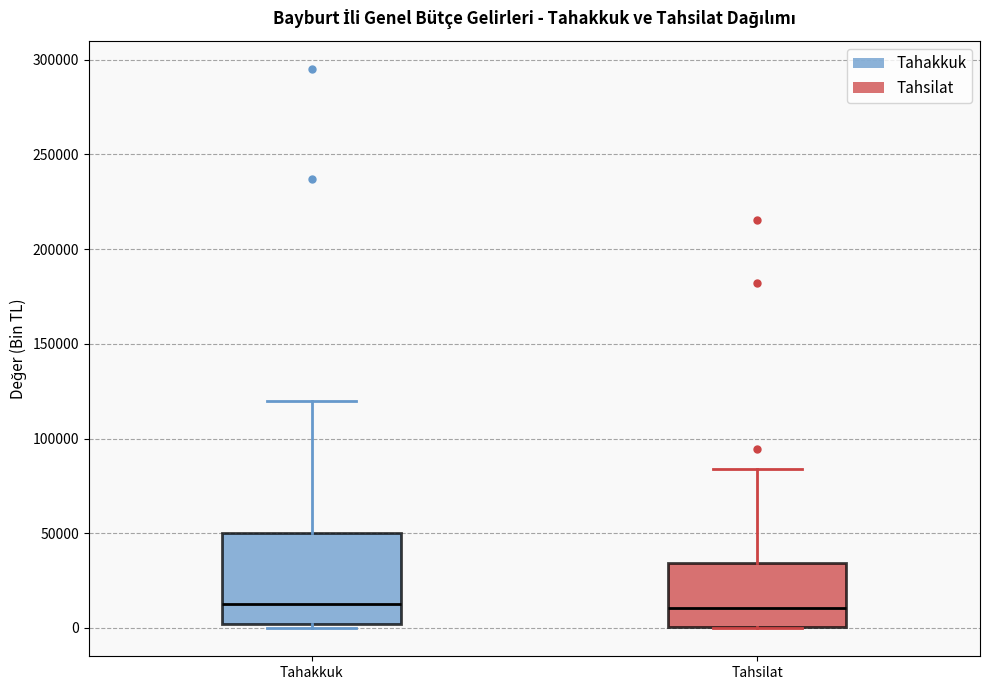

Which box is the tallest, from its lower edge to its upper edge?

Tahakkuk